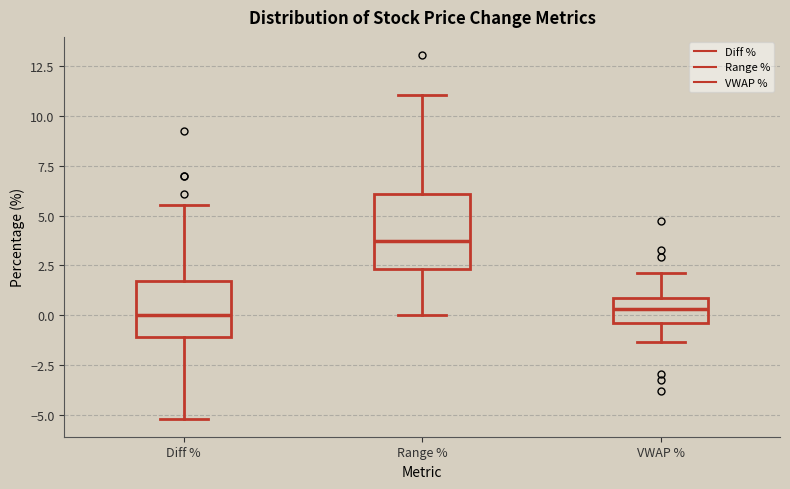

Reading left to right, transcribe this box plot: for each box, give where its median line is, the range the box spans, and where its two whiskers end, as read against the y-axis. The values are not printed on the chart, so give them approximately, as read against the axis.

Diff %: median 0.0, box -1.0 to 1.5, whiskers -5.0 to 5.5
Range %: median 3.5, box 2.5 to 6.0, whiskers 0.0 to 11.0
VWAP %: median 0.5, box -0.5 to 1.0, whiskers -1.5 to 2.0